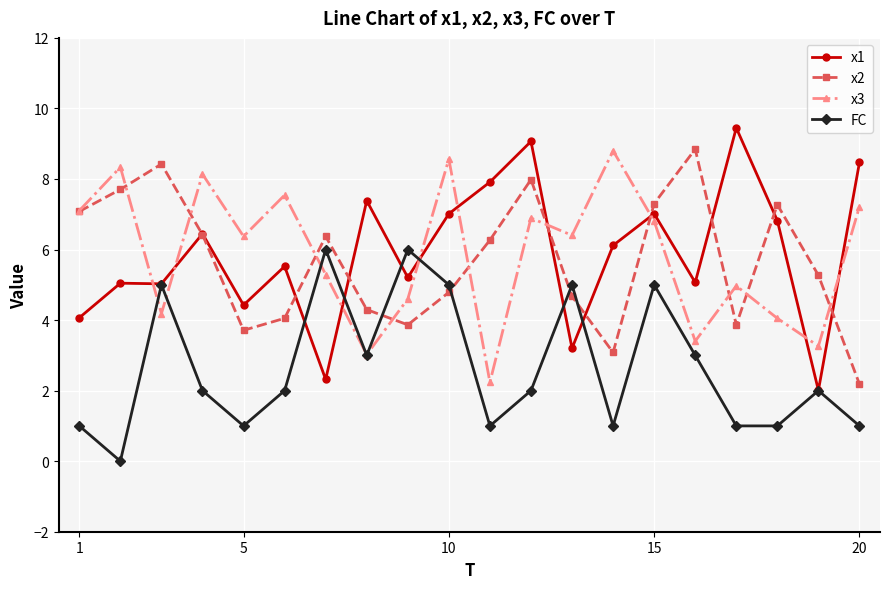

Which series has the largest range (max minus min)?

x1